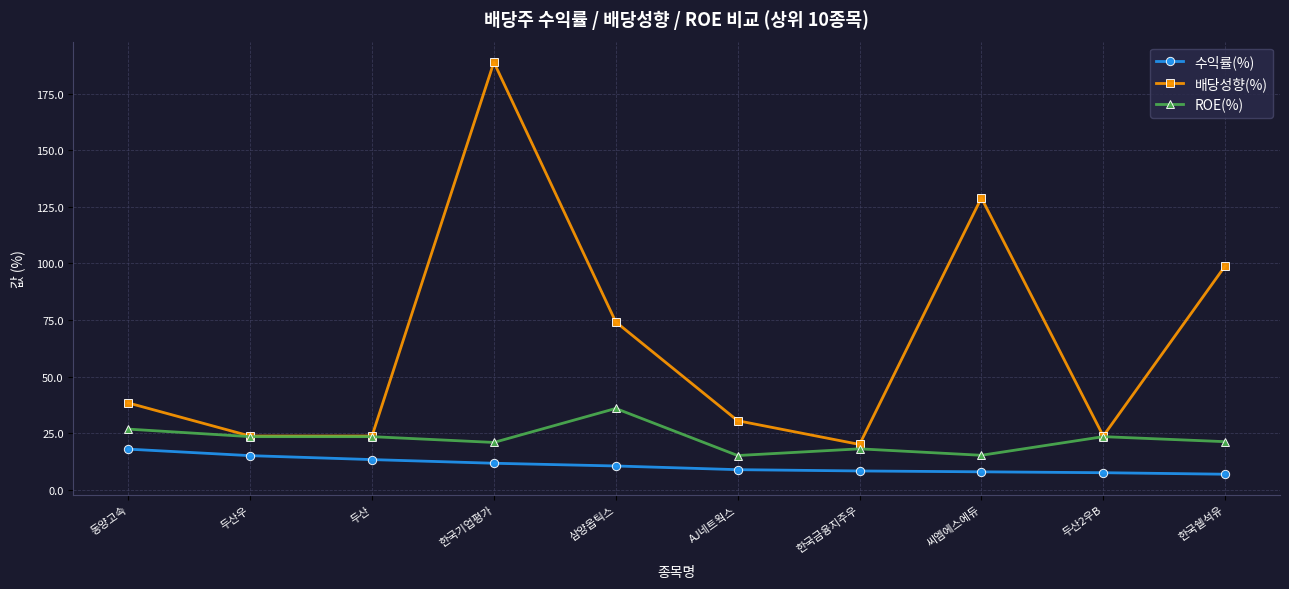

True or false: ROE(%) and 수익률(%) cross at least once.

False